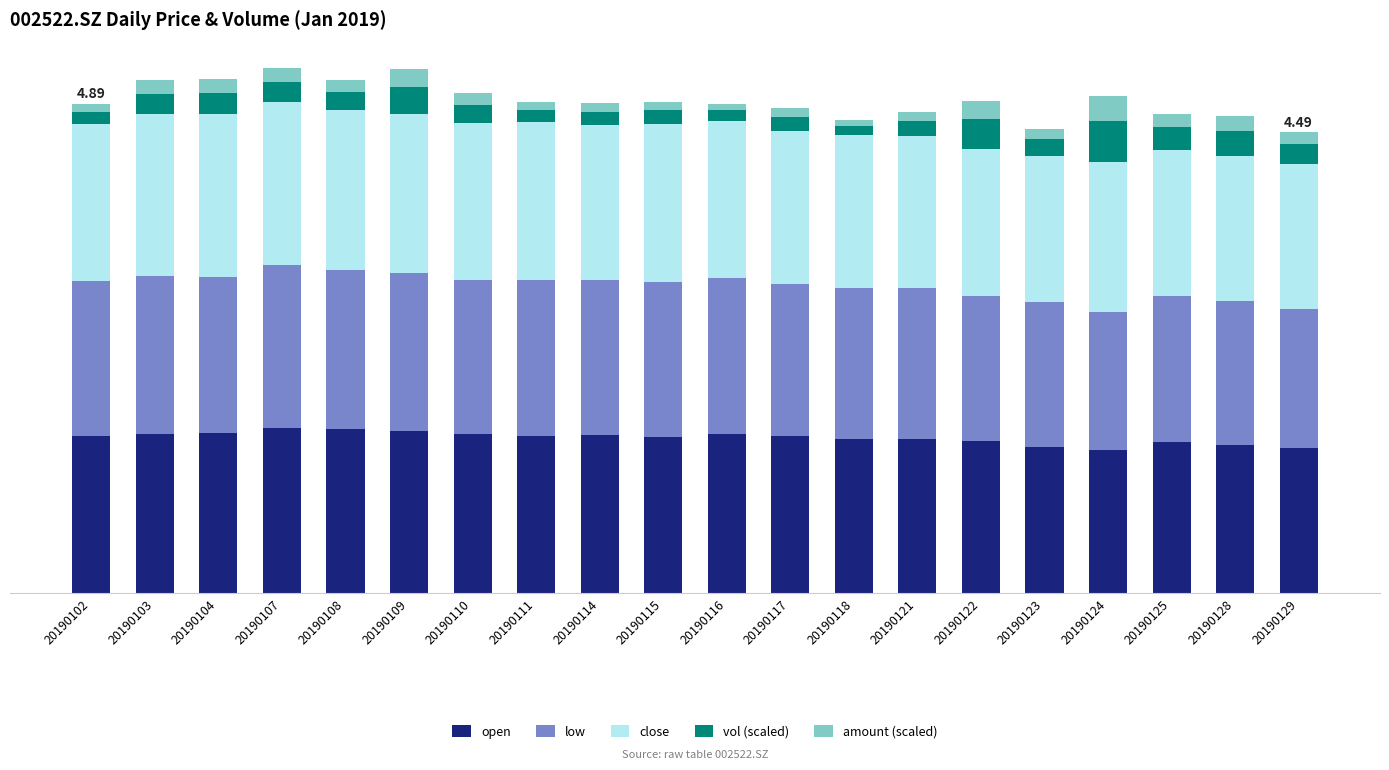

The low series shows 2.1 at 20190121. True or false?

False